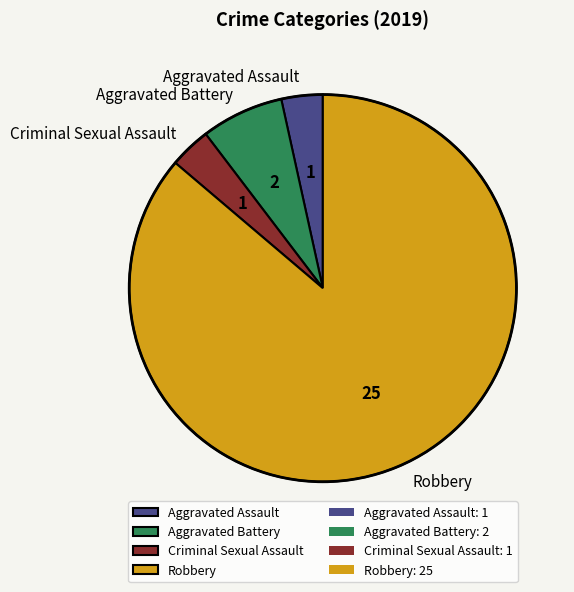

Is there any slice that represents more than half of the pie?

Yes